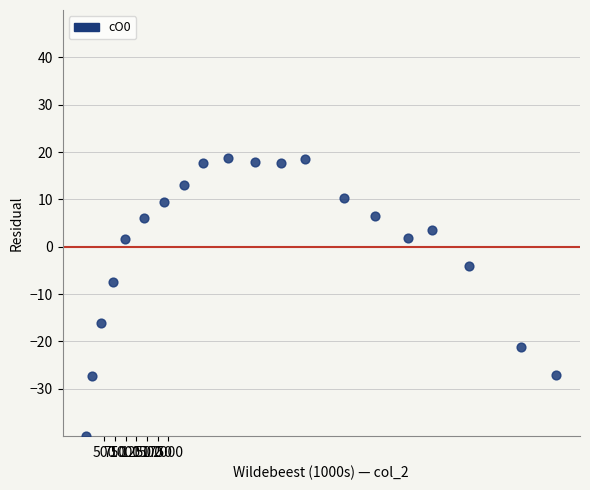

What Y value in the scatter plot is closest to -10?

-7.4